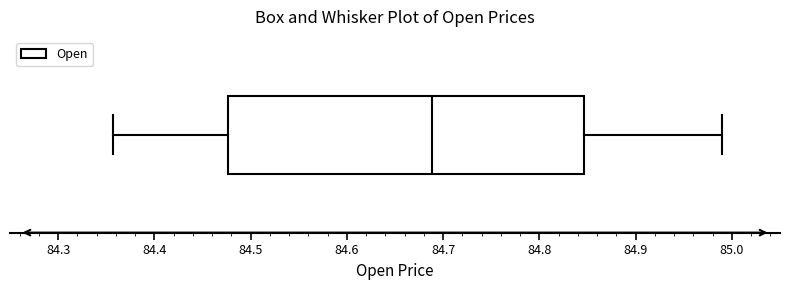

Where is the left edge of the box on the x-axis? The values are not printed on the chart, so give them approximately, as read against the axis.

84.48